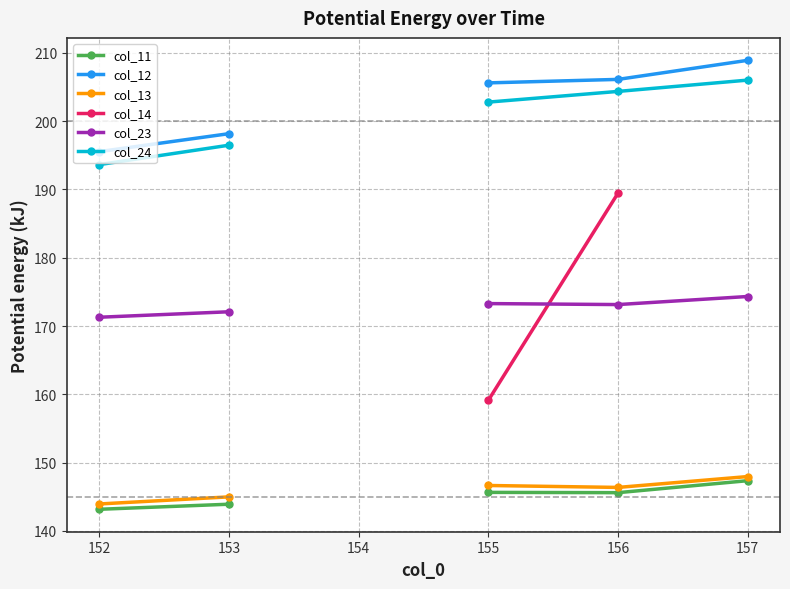

What is the value of the col_23 point at the 5th from the left?

173.1